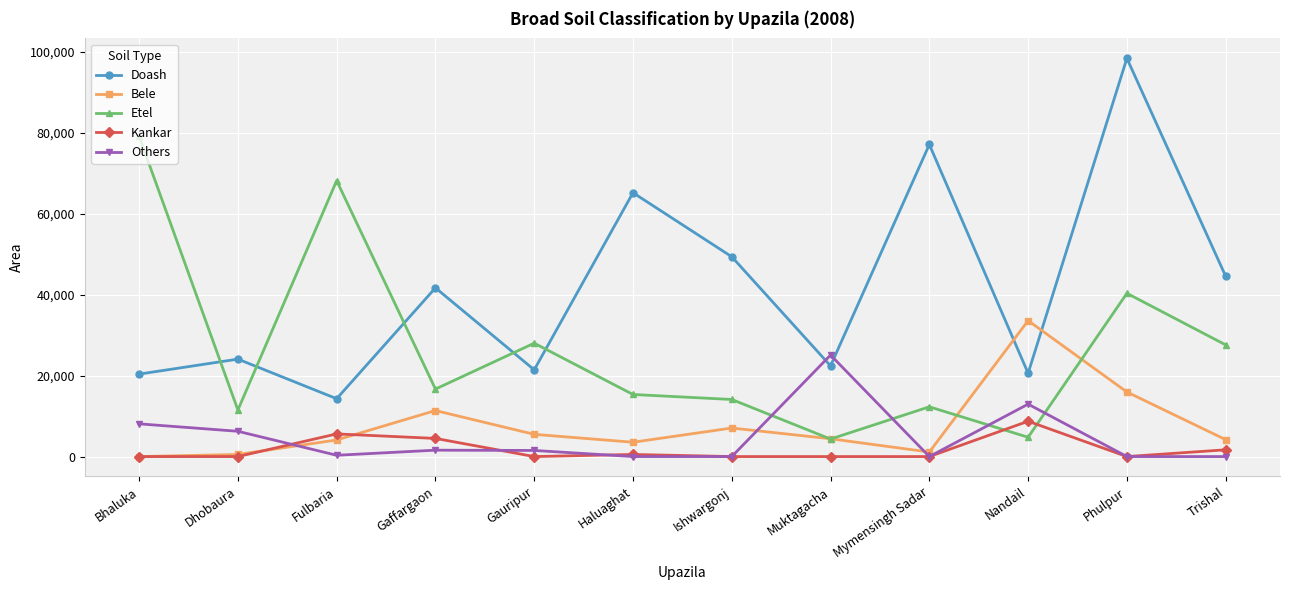

What is the total value across all series at Nandail?

80650